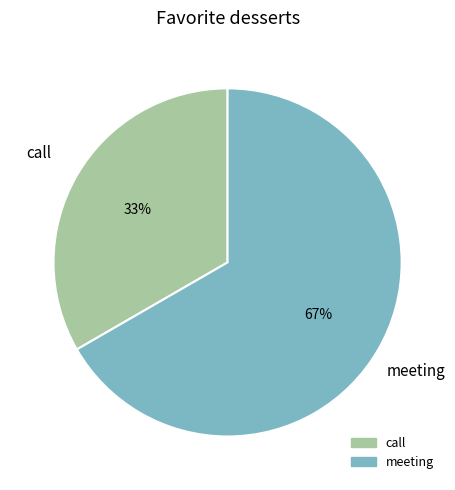

How many slices are in this pie chart?

2